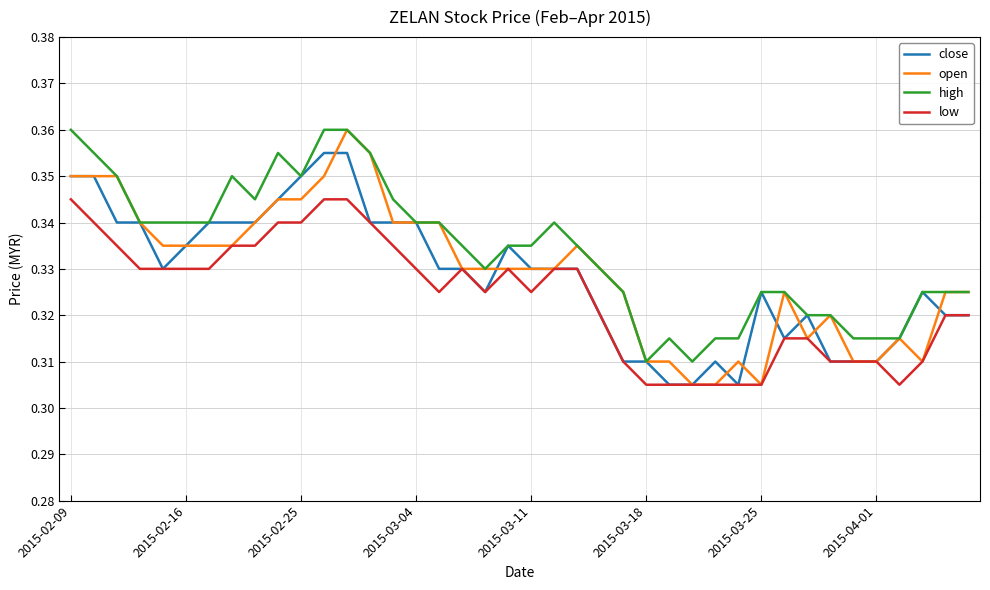

Which series has the largest range (max minus min)?

open